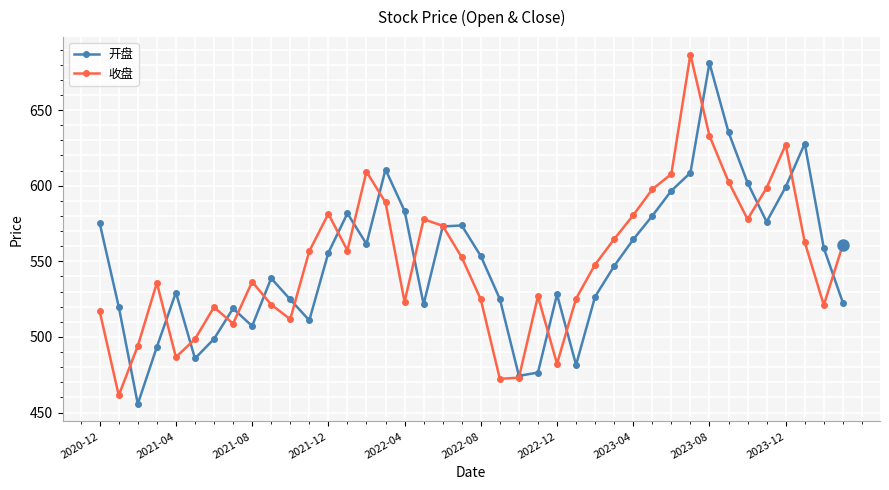

True or false: 收盘 has more than 1 interior local peaks.

True